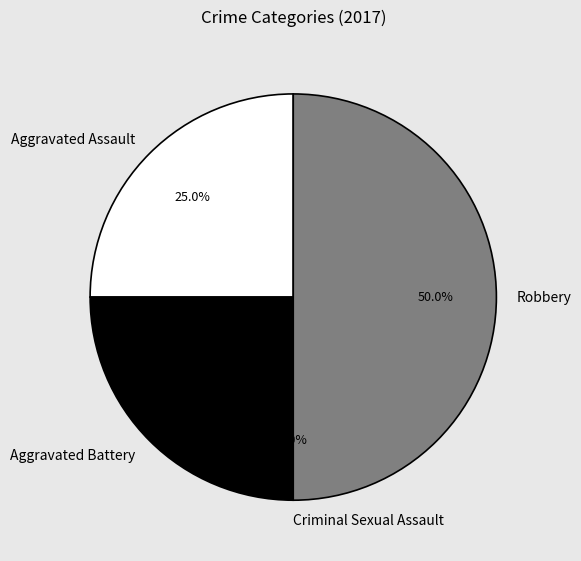

Is there a majority slice in this chart?

No